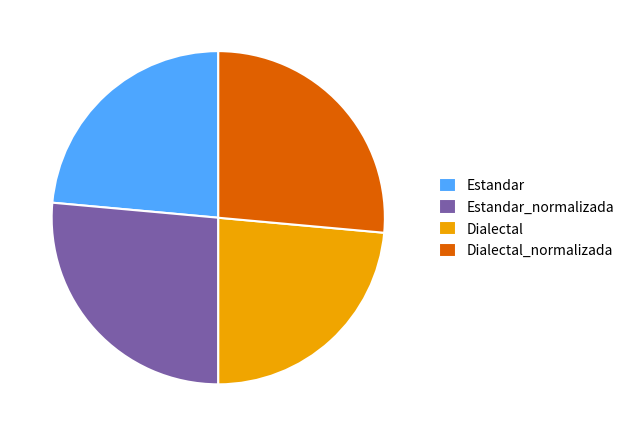

What is the ratio of the value at Estandar to the value at Estandar_normalizada?

0.9